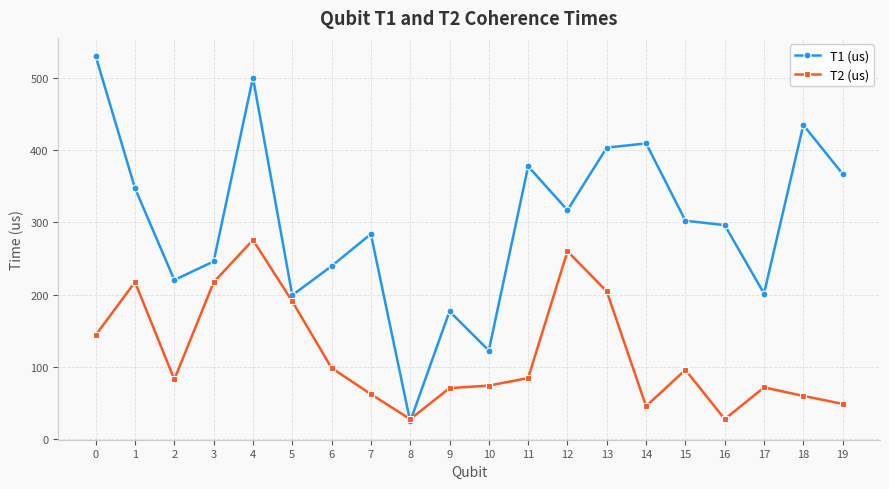

The value of T1 (us) at 14 is 409.2. True or false?

True